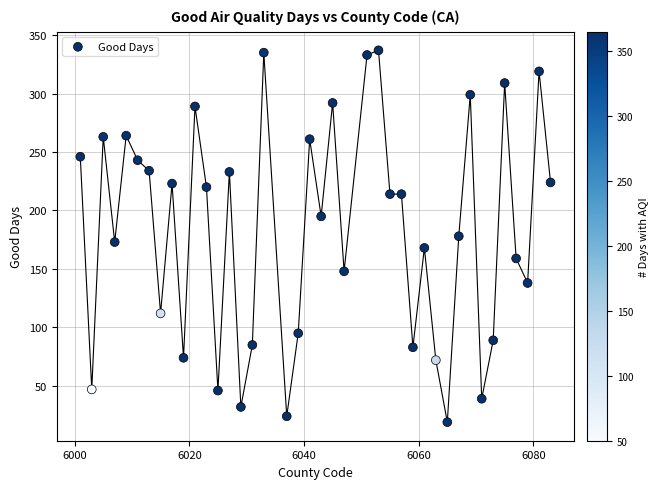

What is the range of X values (max minus min)?

82